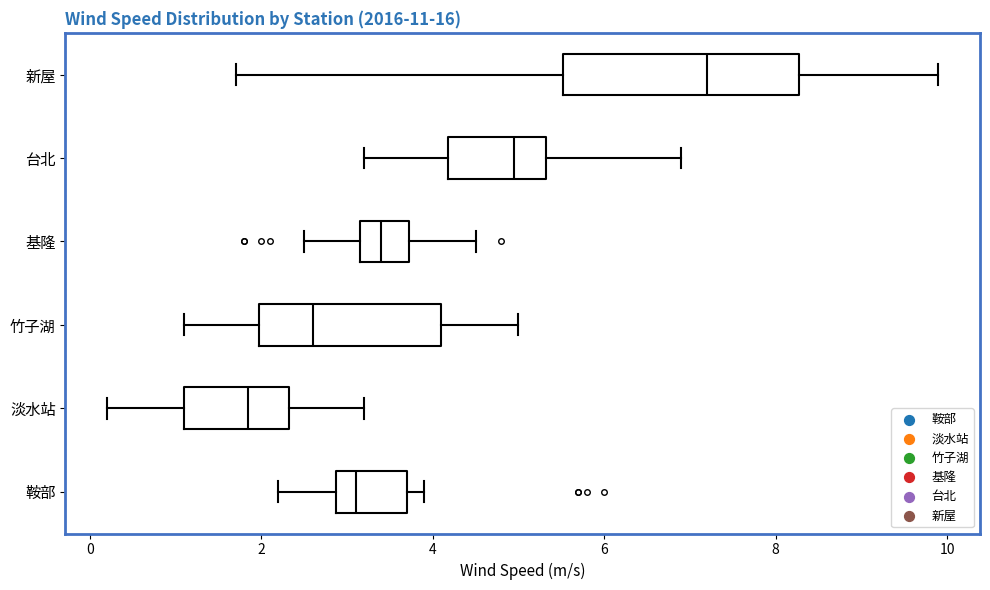

Which box has the furthest to the left median line?

淡水站